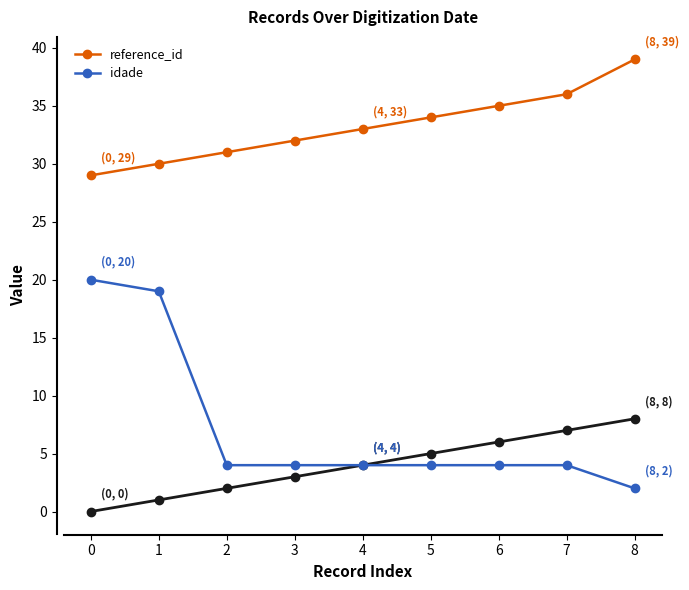

Is this an area chart (filled region under the line)?

No